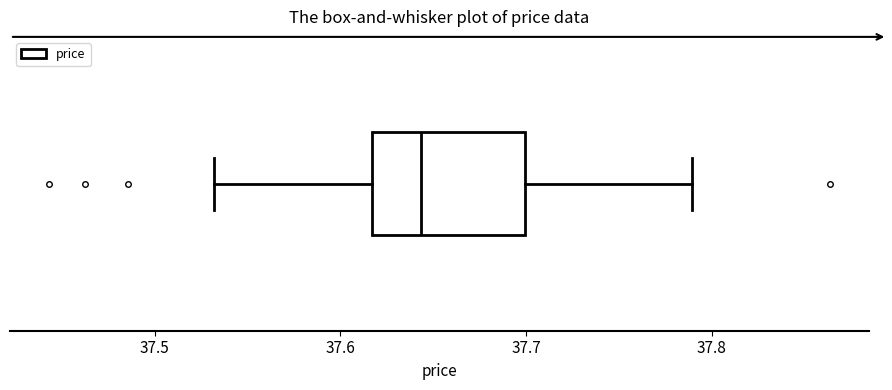

Where is the left edge of the box on the x-axis? The values are not printed on the chart, so give them approximately, as read against the axis.

37.62